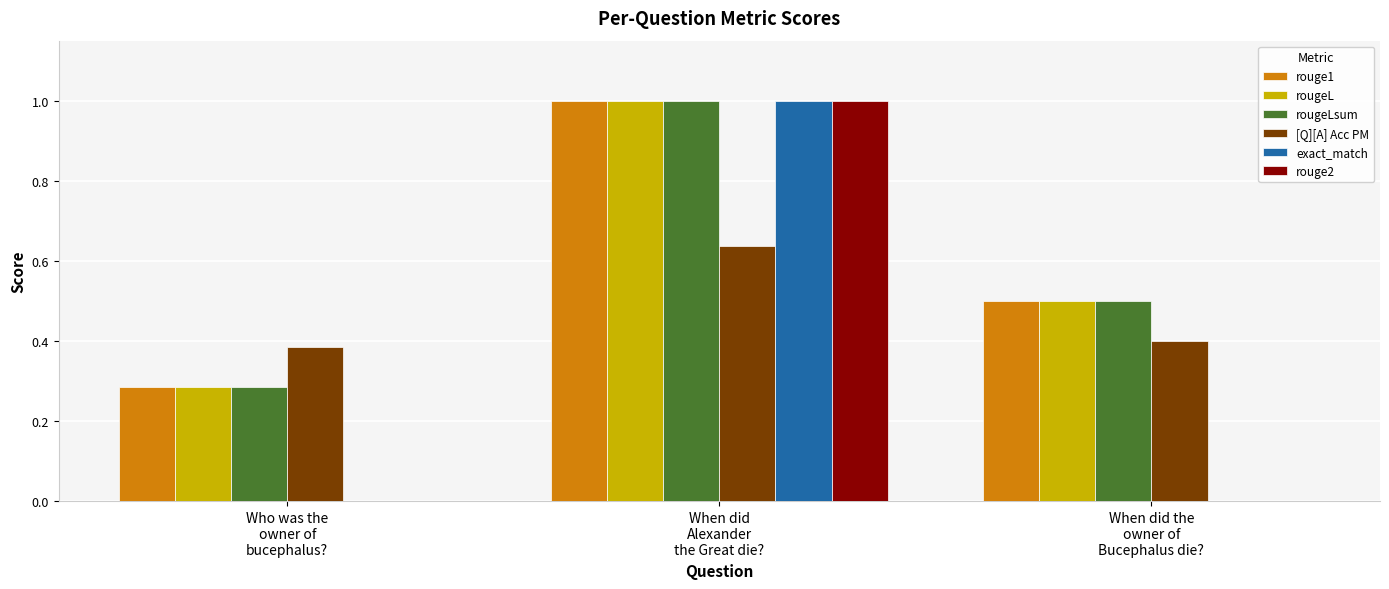

Is the value of exact_match at When did the
owner of
Bucephalus die? greater than the value of [Q][A] Acc PM at Who was the
owner of
bucephalus??

No